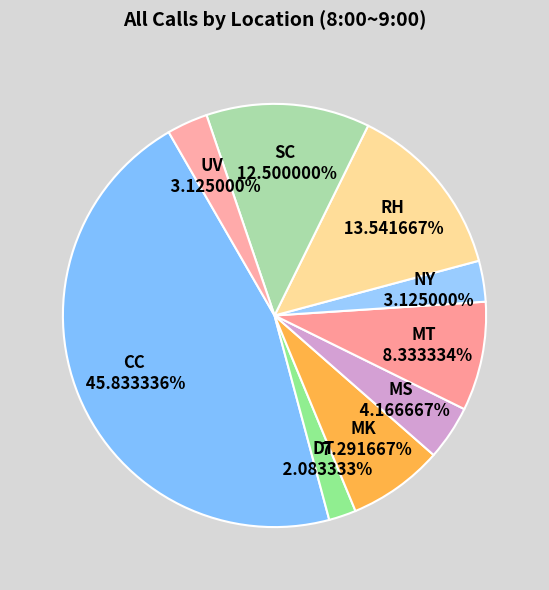

Combined, do MS and DT account for over 50%?

No